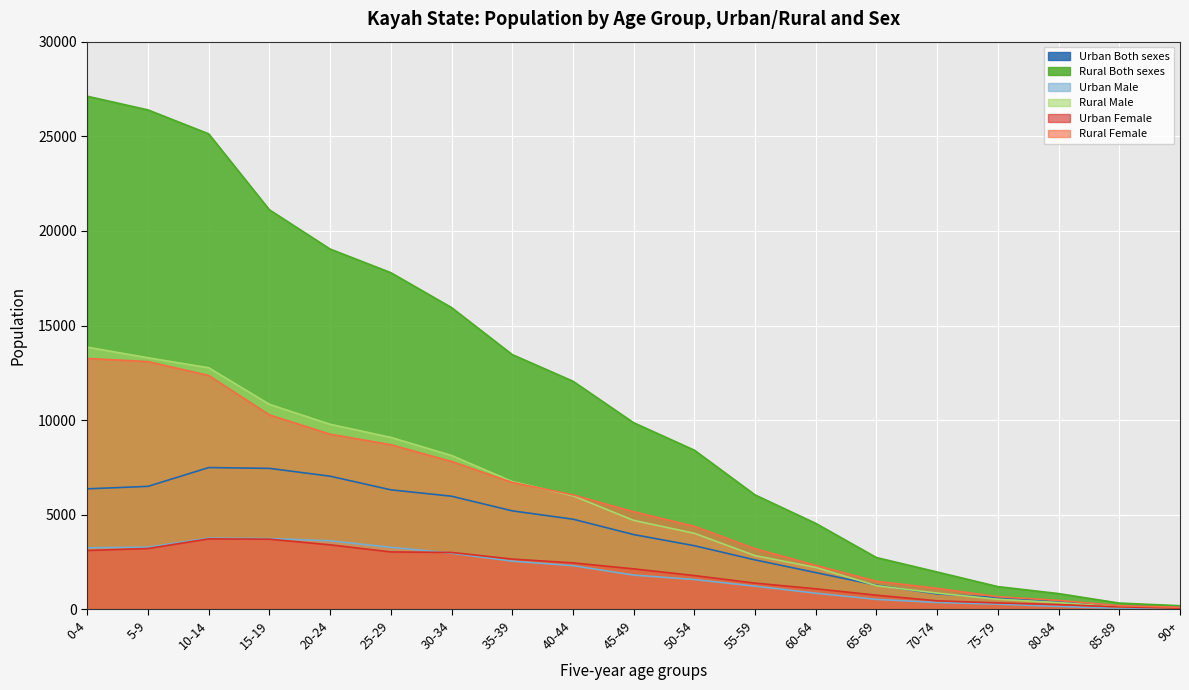

True or false: Urban Male and Urban Both sexes intersect in this chart.

False